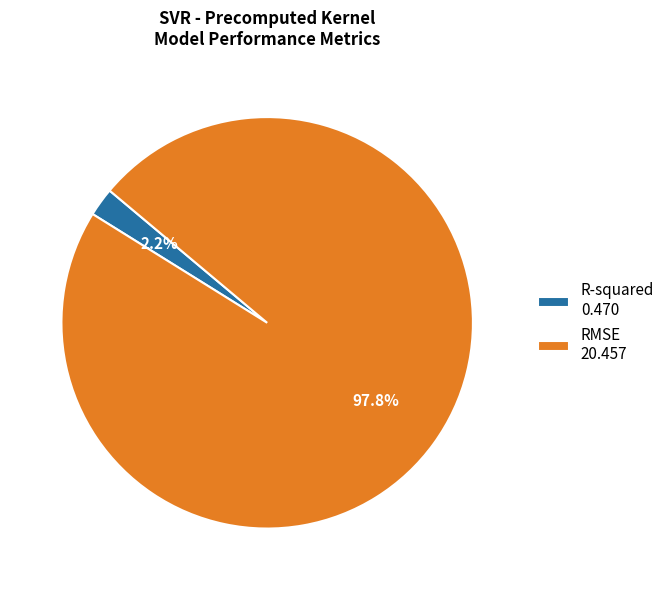

To the nearest percent, what is the difference between the R-squared and RMSE slice percentages?

96%